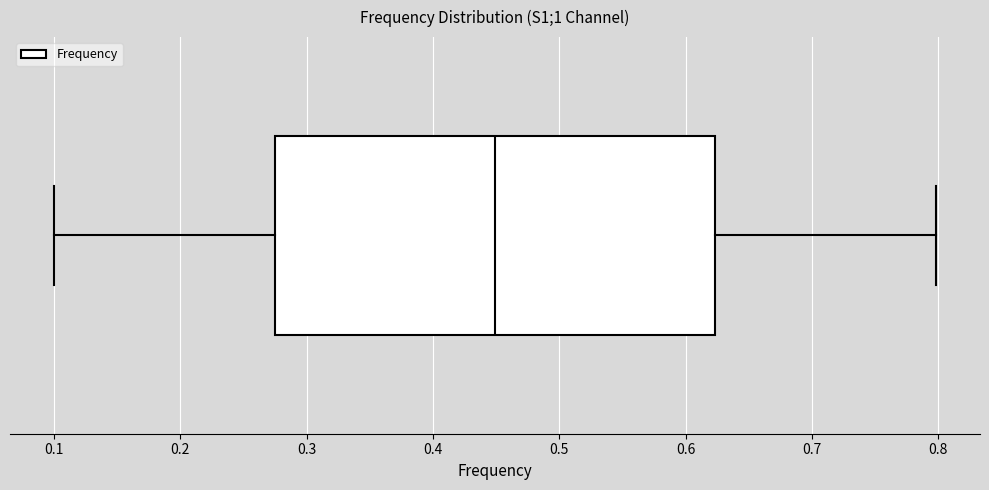

Read this box plot against the x-axis: the position of the median line, the range covered by the box, and the ends of both whiskers. The values are not printed on the chart, so give them approximately, as read against the axis.

median 0.45, box 0.27 to 0.62, whiskers 0.10 to 0.80